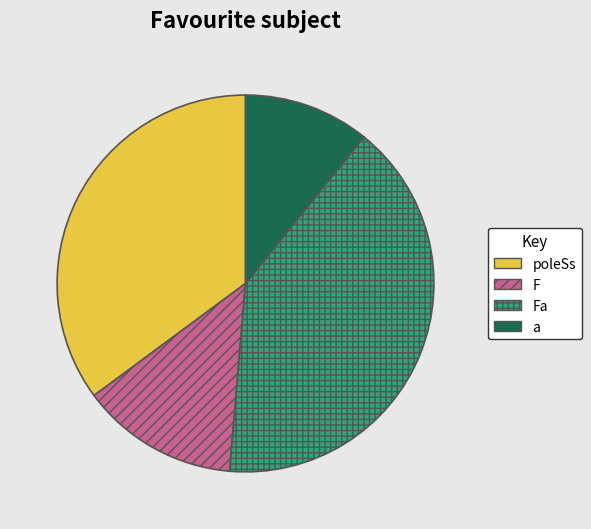

Is there a majority slice in this chart?

No